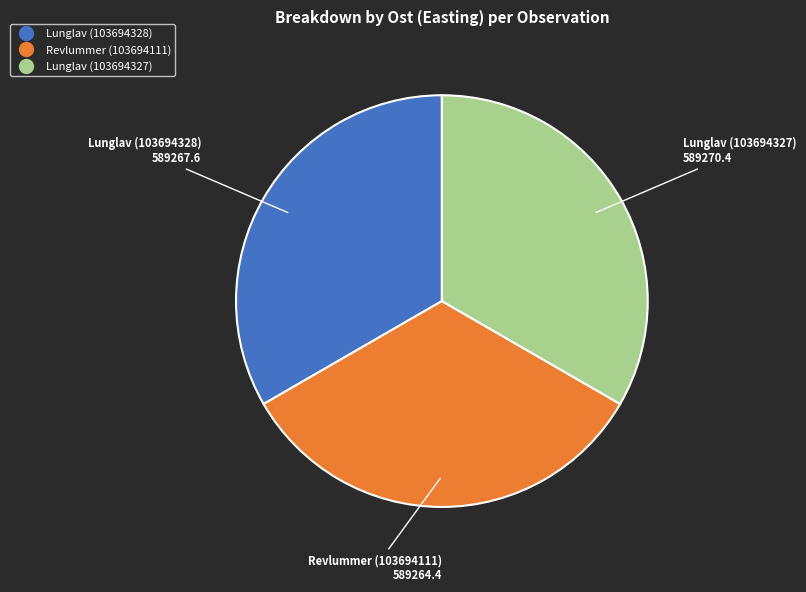

The Lunglav (103694328) slice represents 33% of the pie. True or false?

True